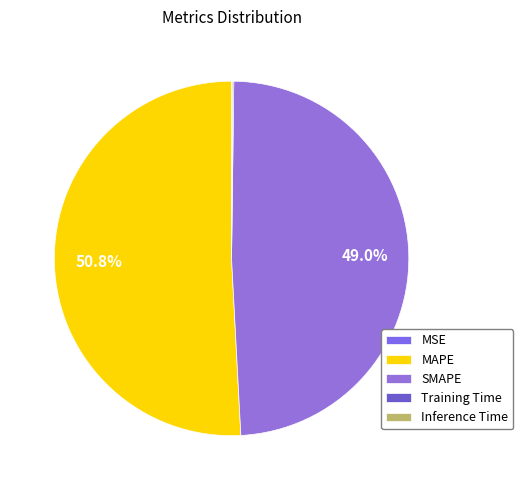

Is it true that Inference Time is 1% of the pie?

False